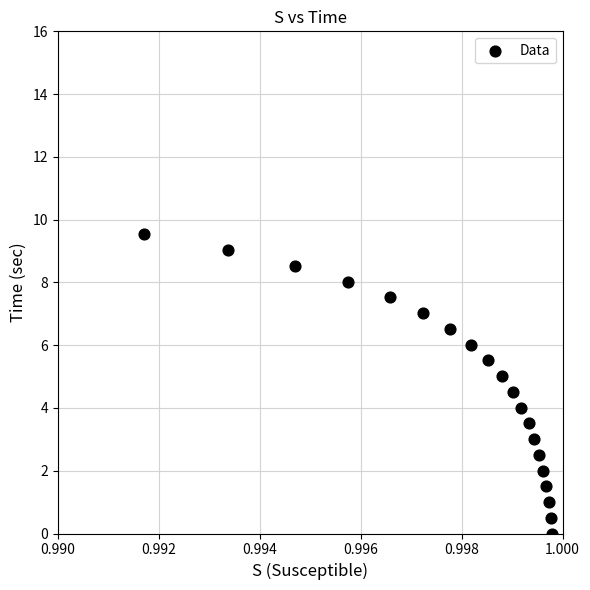

What is the range of Y values (max minus min)?

9.5